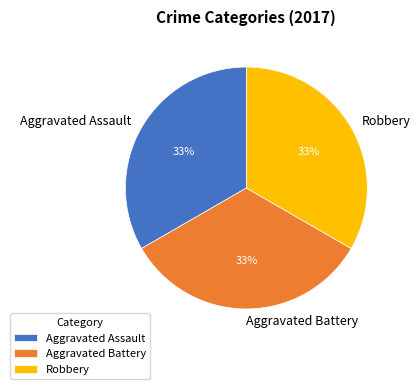

To the nearest percent, what portion does Aggravated Assault represent?

33%